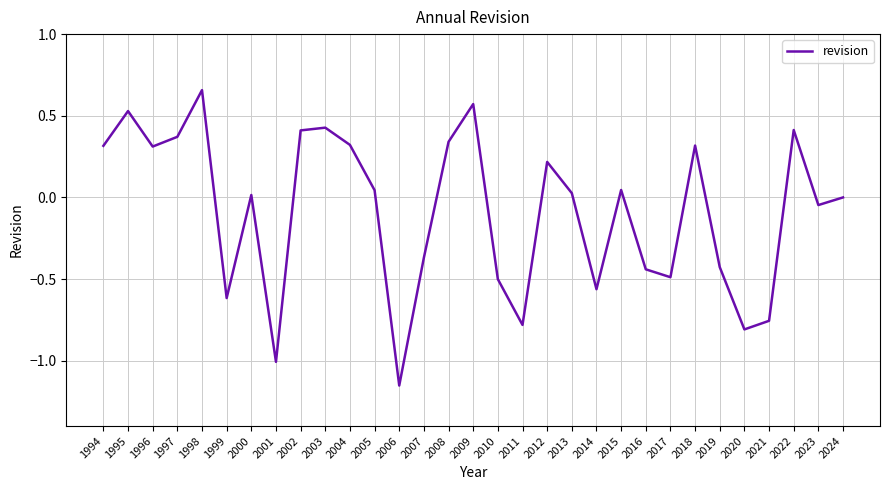

Does the chart display data point markers on the line(s)?

No